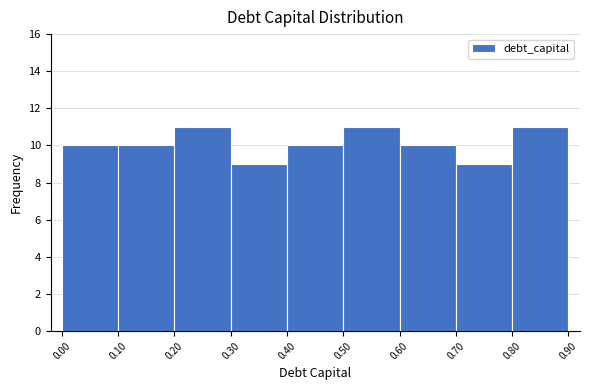

Reading left to right, transcribe this chart: for each bar, give the range it covers on the x-axis and its height. The values are not printed on the chart, so give them approximately, as read against the axis.

0.00 to 0.10: 10
0.10 to 0.20: 10
0.20 to 0.30: 11
0.30 to 0.40: 9
0.40 to 0.50: 10
0.50 to 0.60: 11
0.60 to 0.70: 10
0.70 to 0.80: 9
0.80 to 0.90: 11